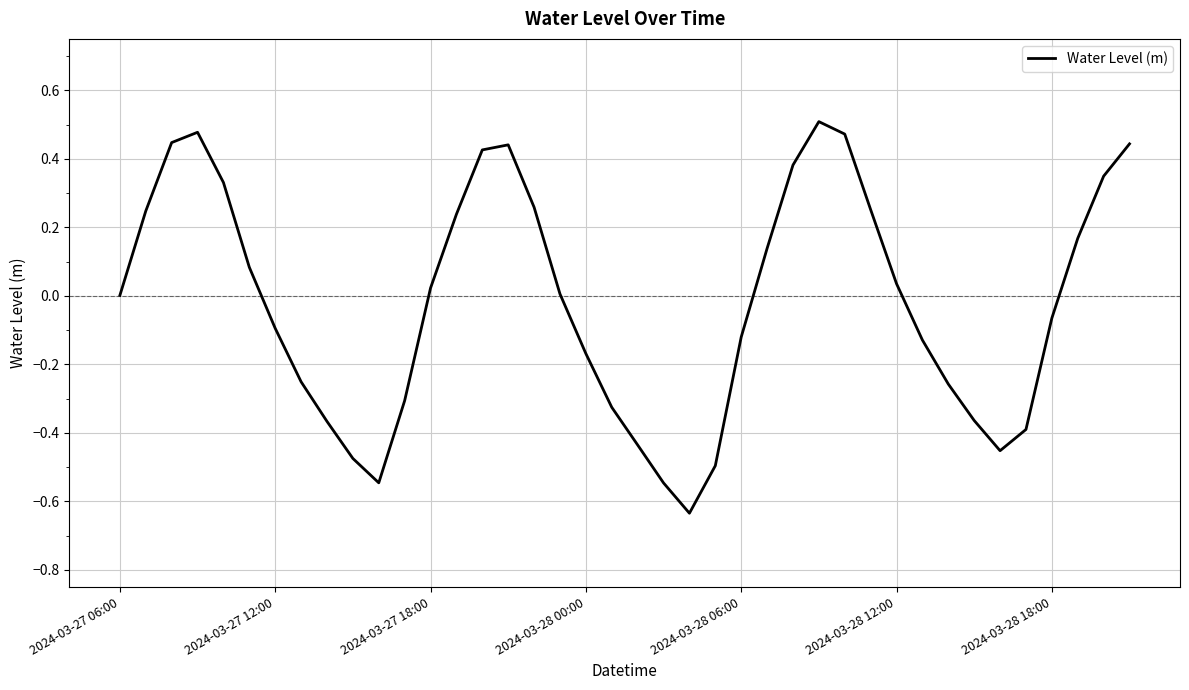

What is the difference between the maximum and minimum values?

1.1